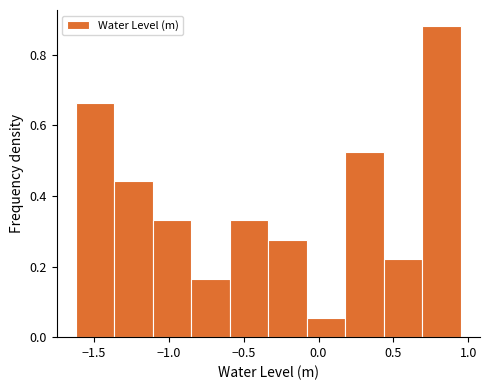

How tall is the bar that spans -0.60 to -0.35 on the x-axis? Neither the bar edges nor the heights are printed on the chart, so give them approximately, as read against the axes.

0.34